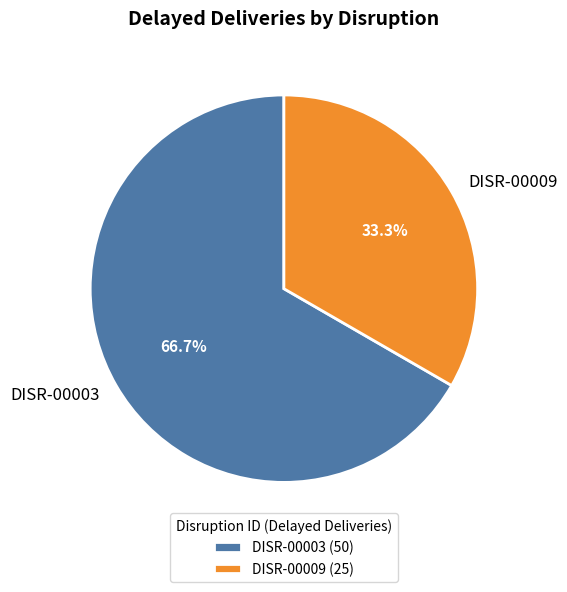

Combined, do DISR-00003 and DISR-00009 account for over 50%?

Yes